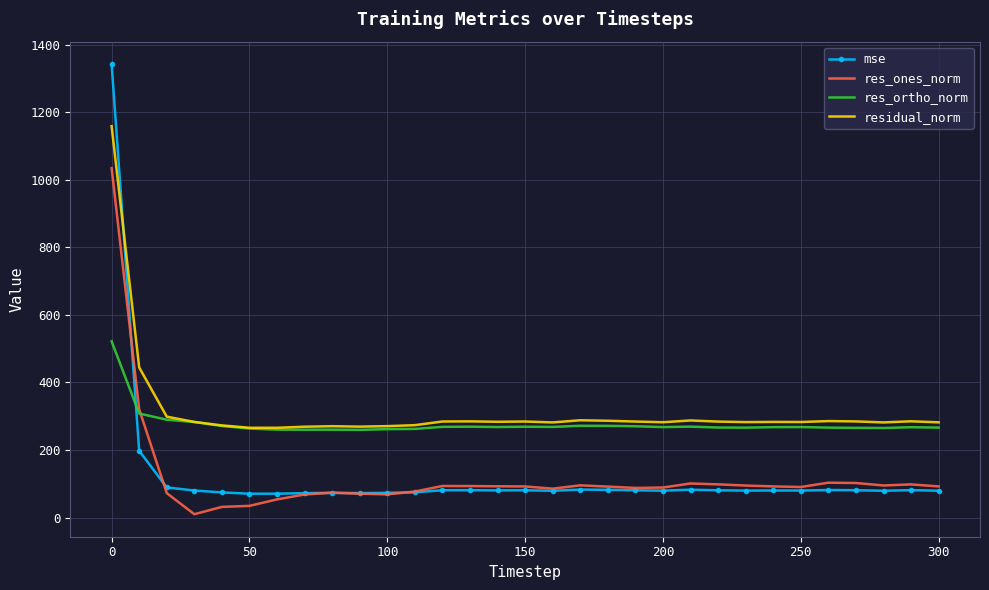

What is the maximum value for res_ortho_norm?

521.7